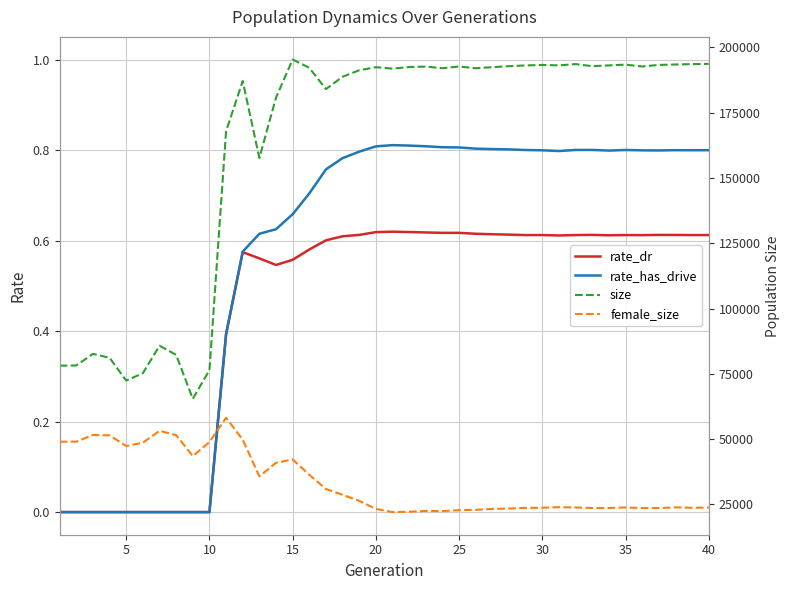

Which has a higher value, 31 or 18?

18